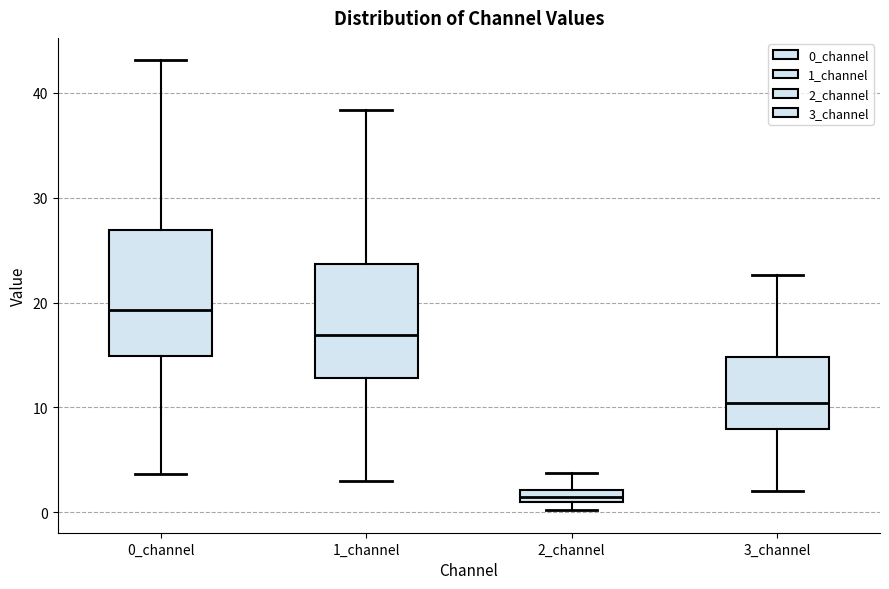

Where is the upper edge of the box for 3_channel on the y-axis? The values are not printed on the chart, so give them approximately, as read against the axis.

15